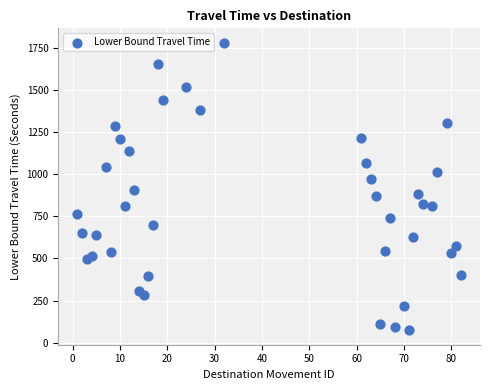

What is the range of Y values (max minus min)?

1708